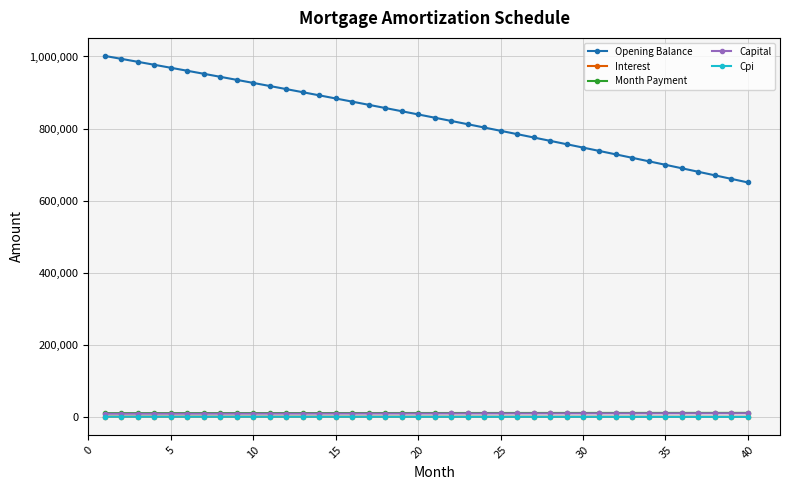

True or false: Opening Balance and Capital intersect in this chart.

False